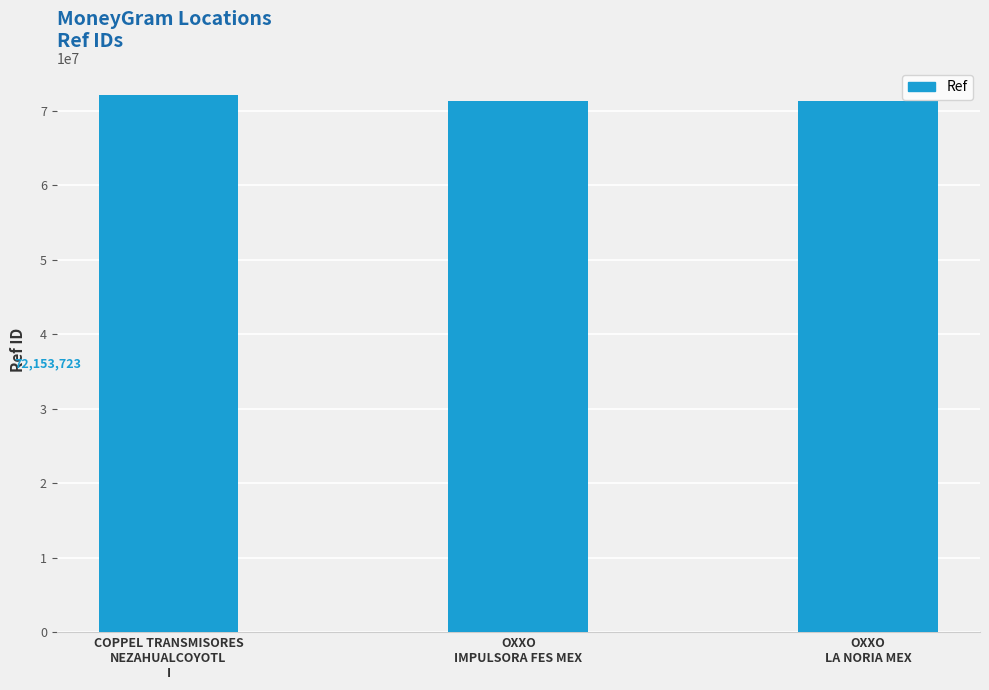

What is the minimum value shown in the chart?

71306908